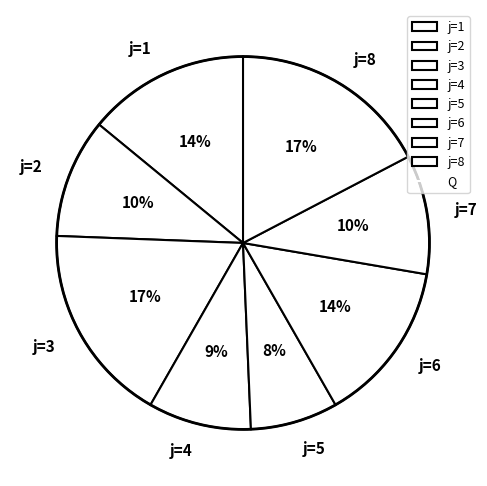

To the nearest percent, what is the difference between the j=6 and j=4 slice percentages?

5%